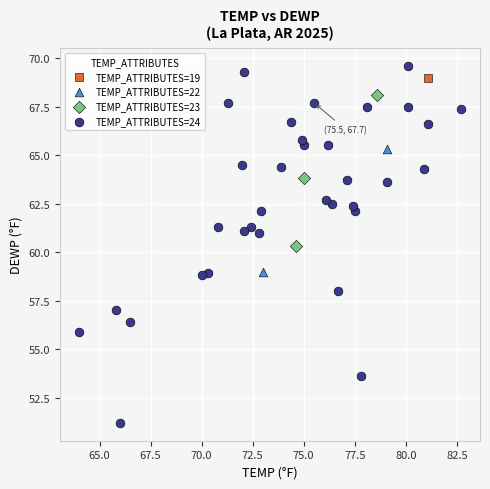

Which series contains the lowest Y value?

TEMP_ATTRIBUTES=24